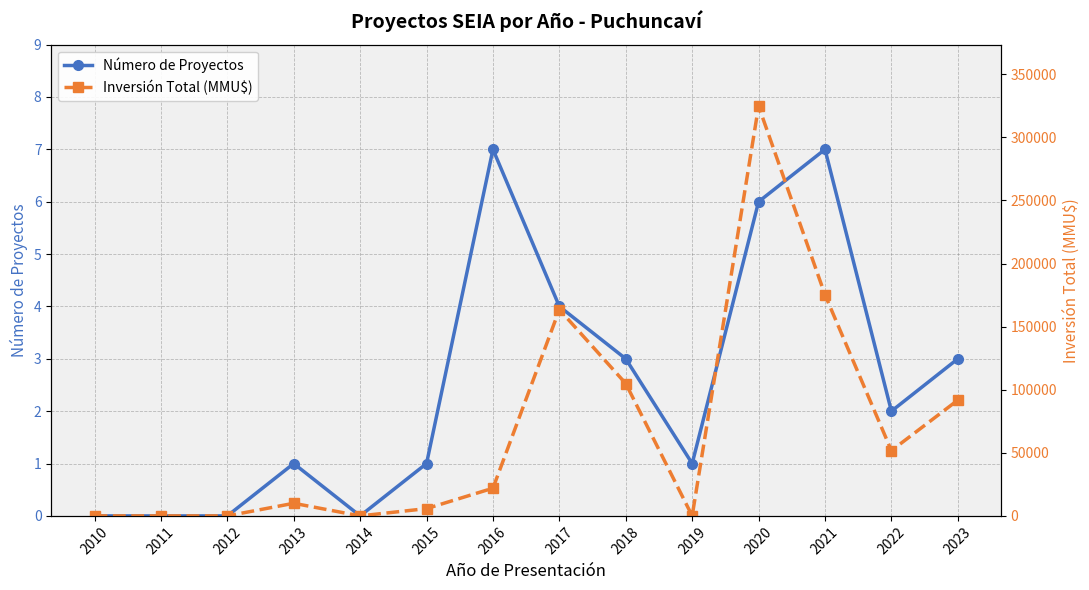

Rank the series by their maximum value, from lowest to highest.

Número de Proyectos, Inversión Total (MMU$)